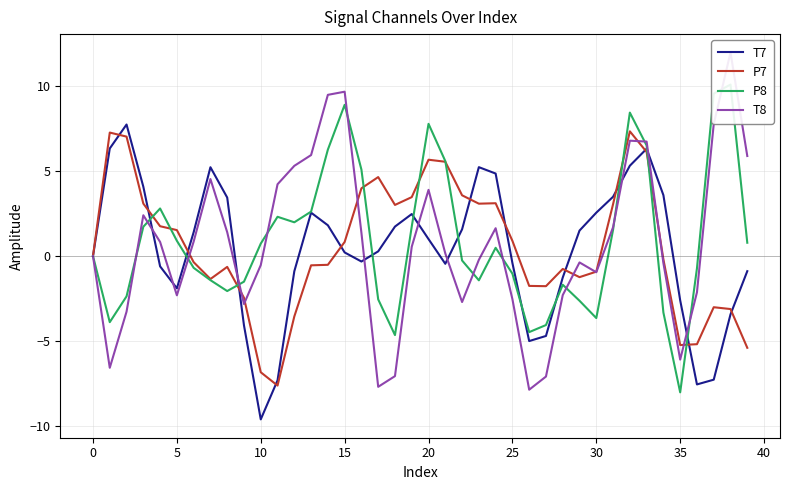

Which series has the widest spread of values?

T8